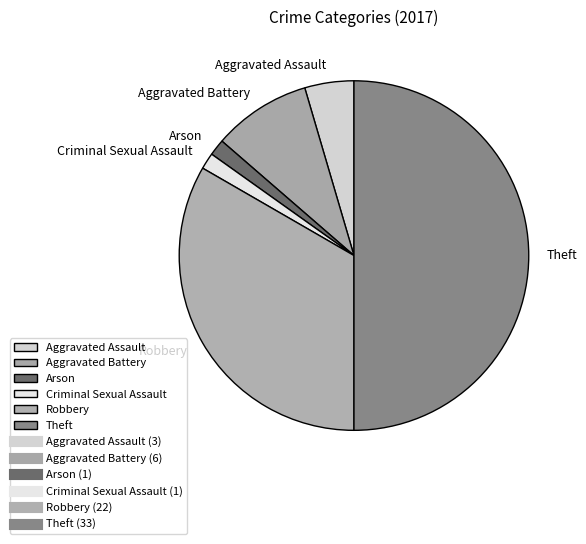

How many slices are in this pie chart?

6